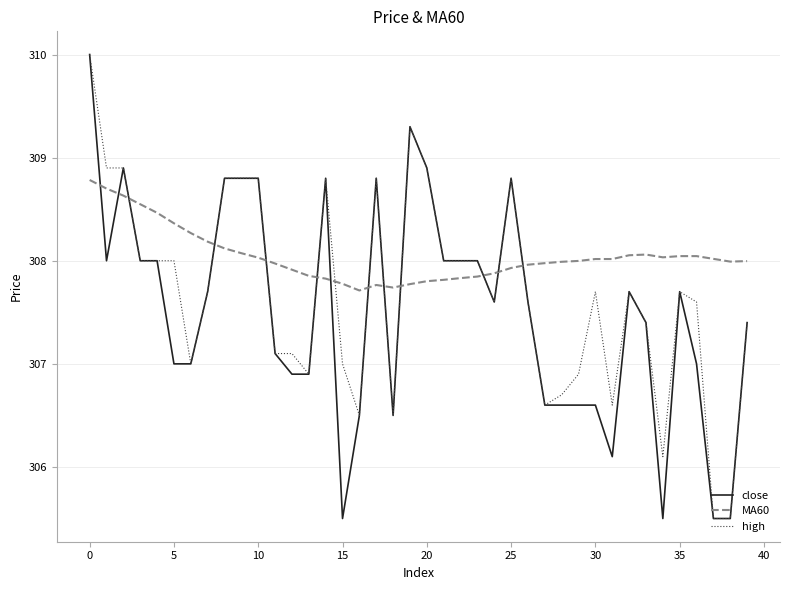

How many times do high and MA60 cross each other?

11